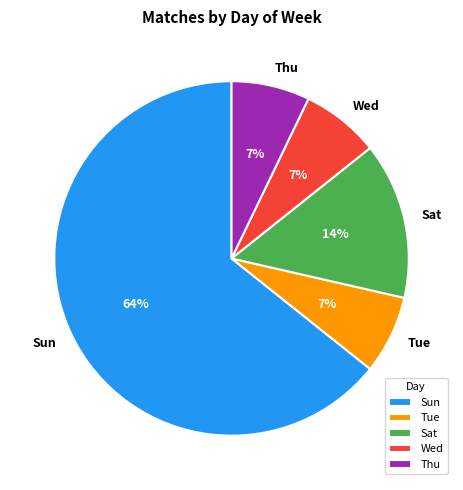

Count the number of slices in the pie.

5